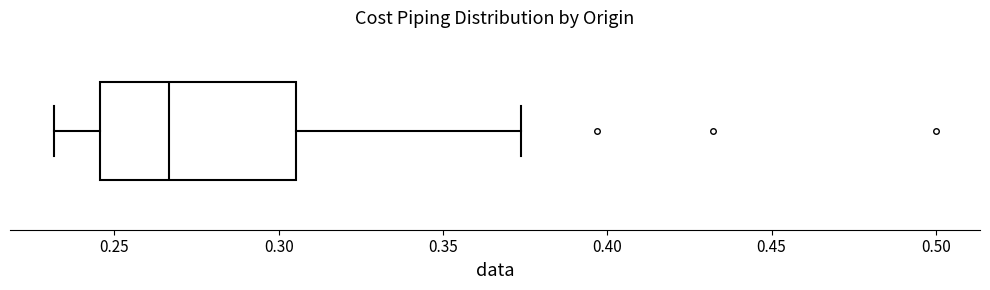

Transcribe this box plot: give where the median line is, the range the box spans, and where the two whiskers end, as read against the x-axis. The values are not printed on the chart, so give them approximately, as read against the axis.

median 0.265, box 0.245 to 0.305, whiskers 0.230 to 0.375